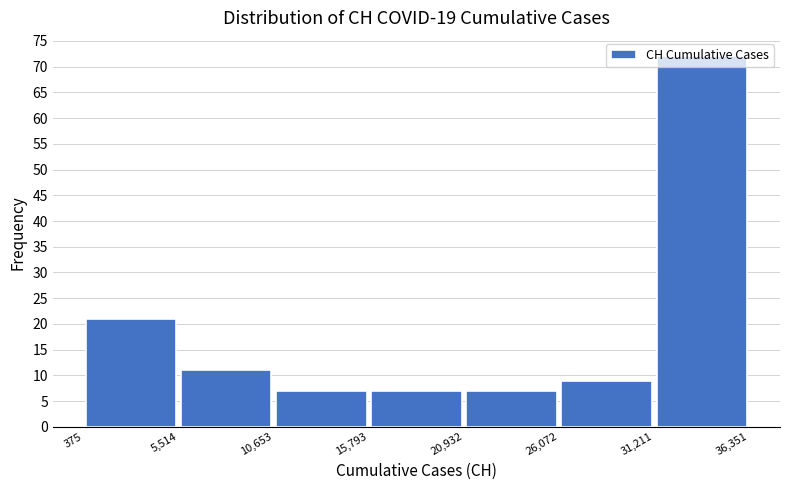

Reading left to right, transcribe this chart: for each bar, give the range it covers on the x-axis and its height. The values are not printed on the chart, so give them approximately, as read against the axis.

375 to 5,514: 21
5,514 to 10,653: 11
10,653 to 15,793: 7
15,793 to 20,932: 7
20,932 to 26,072: 7
26,072 to 31,211: 9
31,211 to 36,351: 72